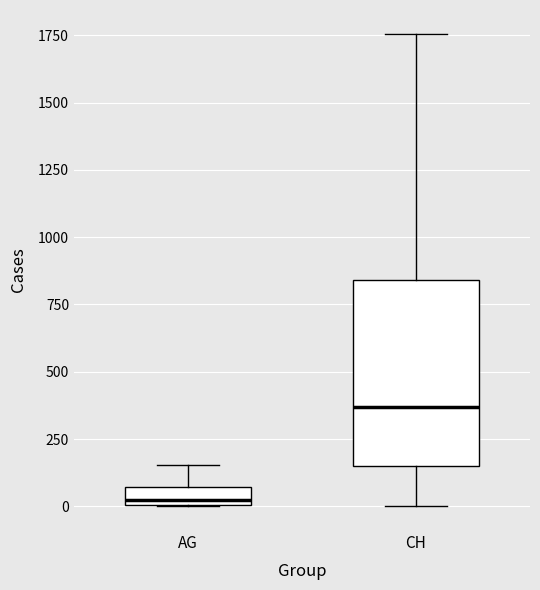

Which box's median line is the highest?

CH